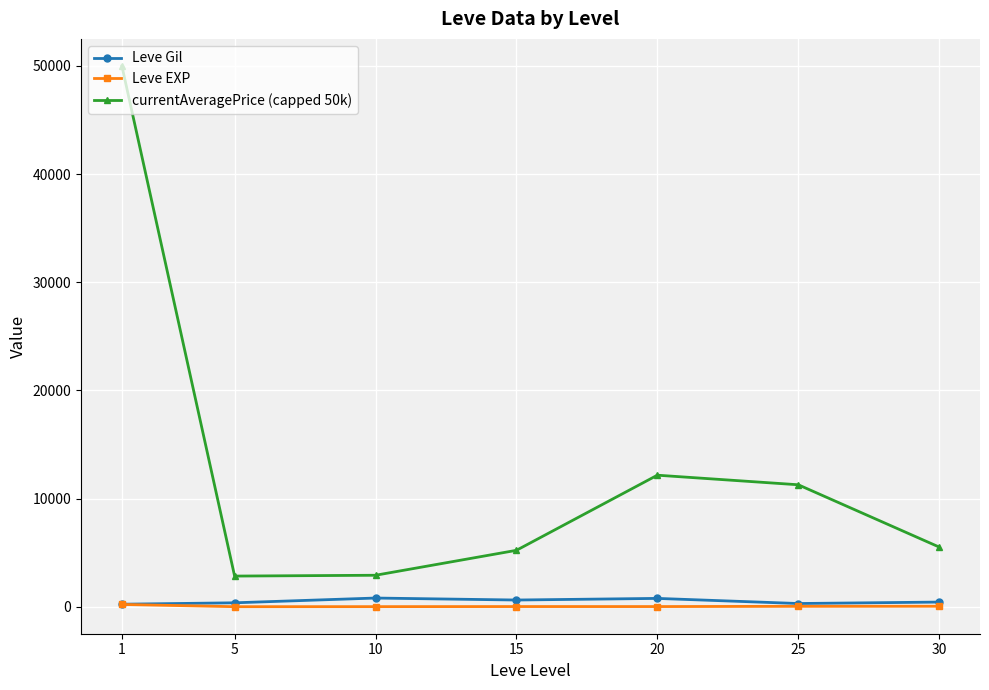

Which series changed the most between 1 and 15?

currentAveragePrice (capped 50k)